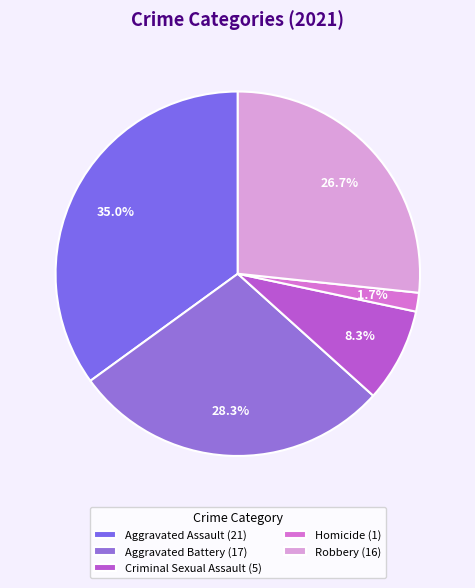

Is it true that Robbery is 27% of the pie?

True